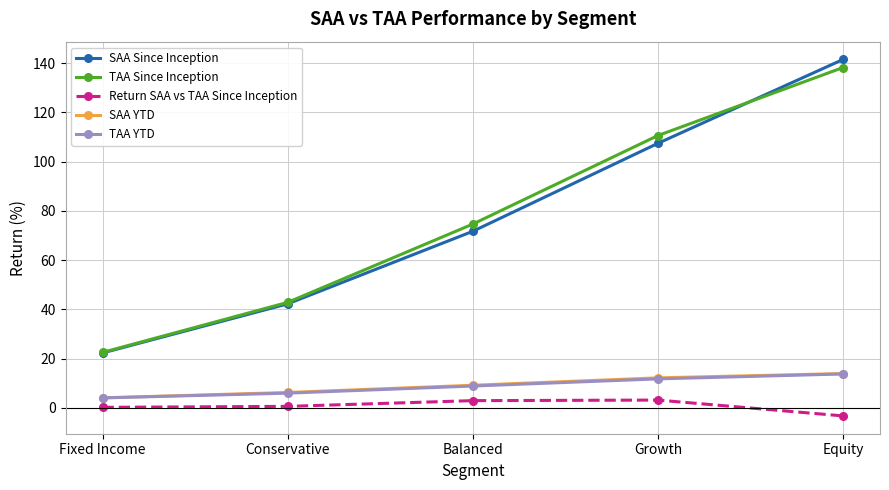

Which label corresponds to the smallest value in the chart?

Equity